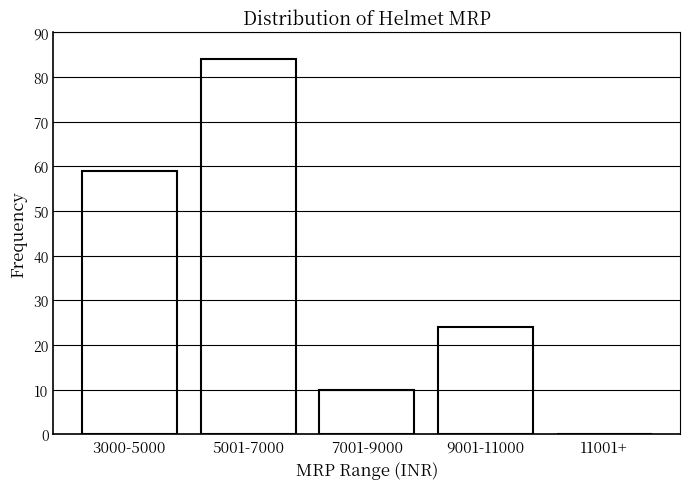

Reading left to right, list all the values displayed in this chart.

3000-5000=59	5001-7000=84	7001-9000=10	9001-11000=24	11001+=0